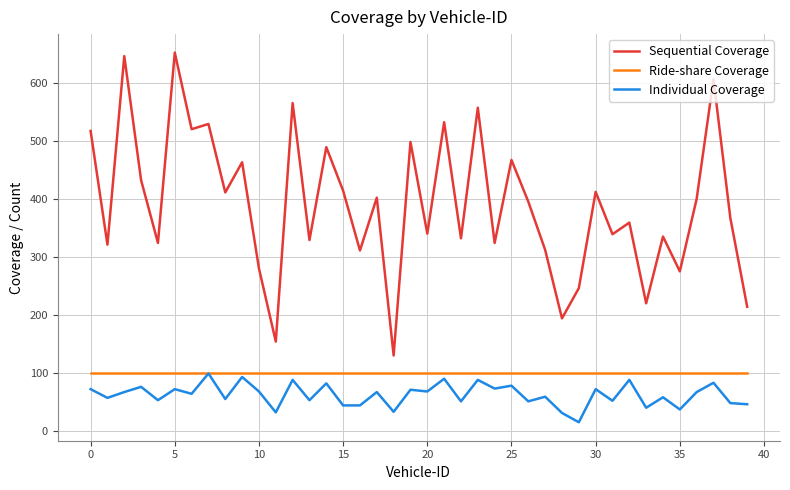

Which series has the largest total across all categories?

Sequential Coverage